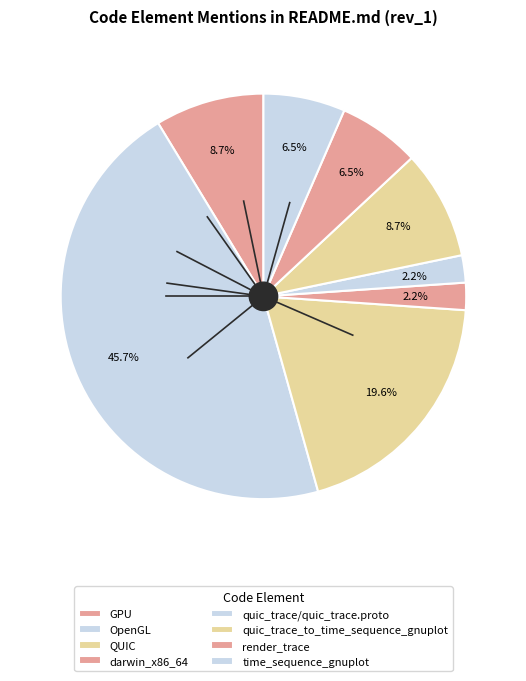

Is there a majority slice in this chart?

No